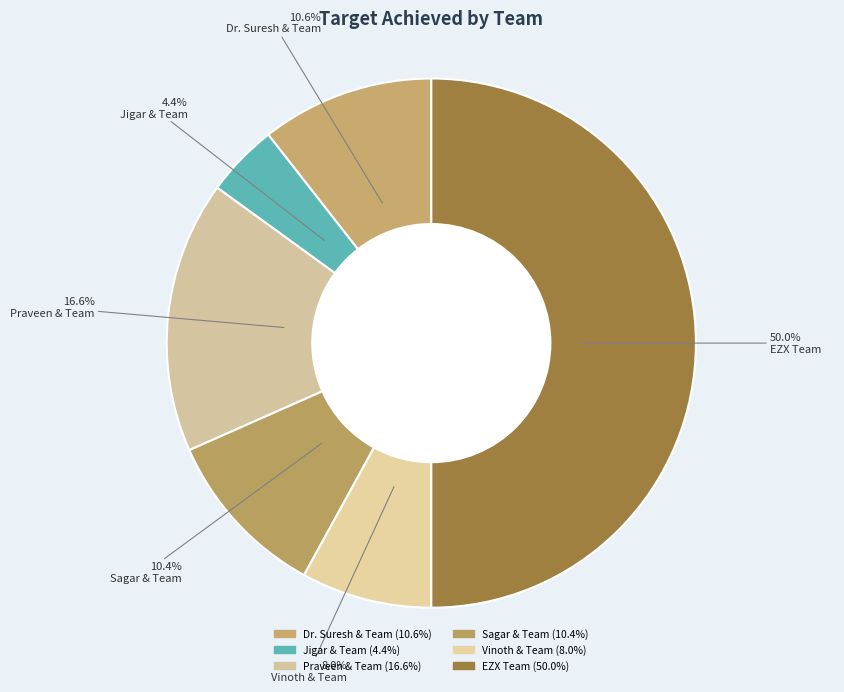

Does any single category account for the majority?

No